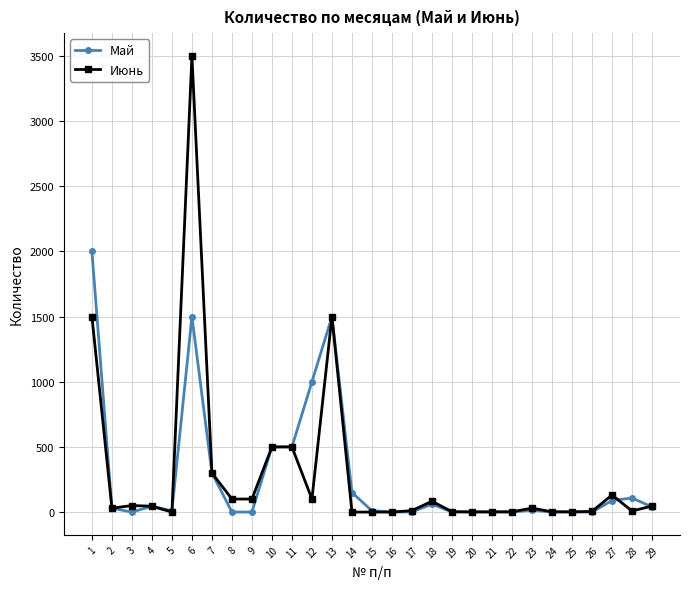

True or false: Июнь has more than 0 interior local peaks.

True